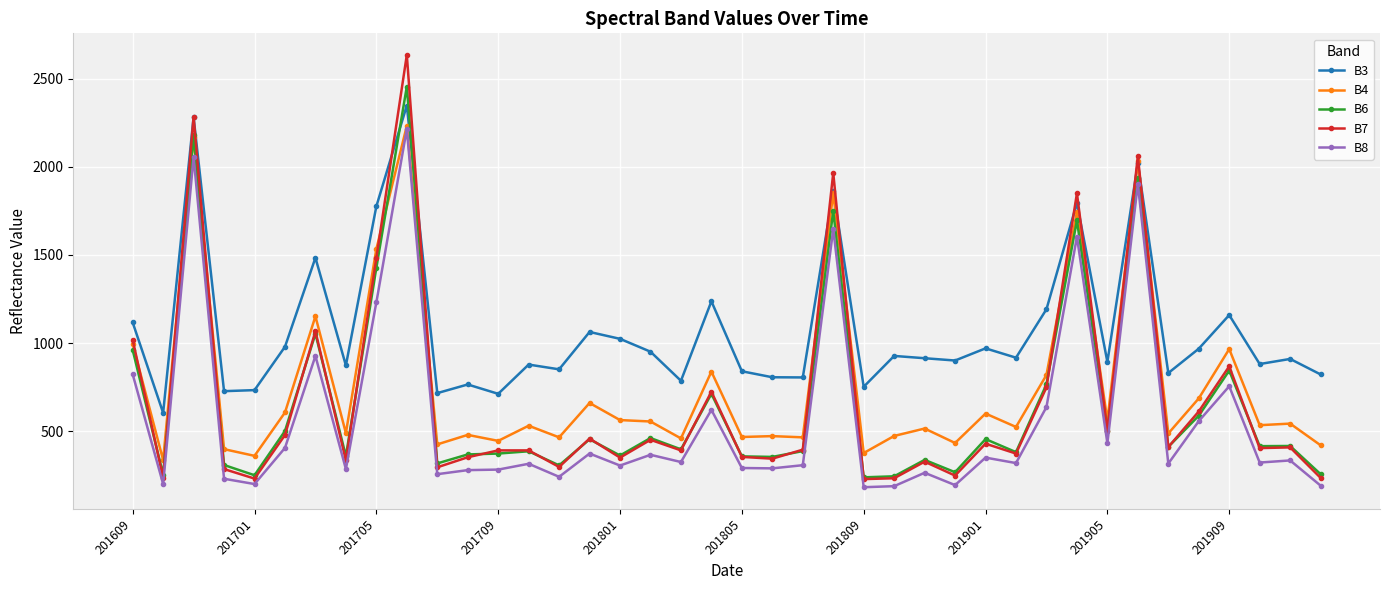

At how many categories does at least one series exceed 280?

40